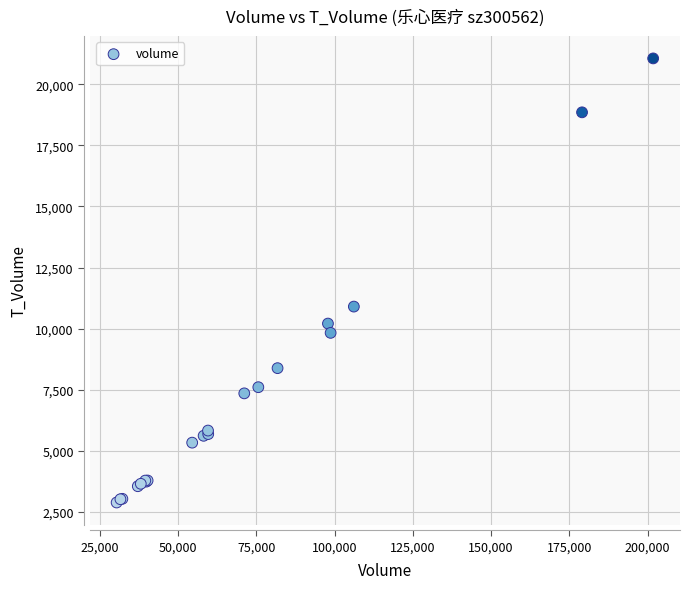

What Y value in the scatter plot is closest to 11973?

10904